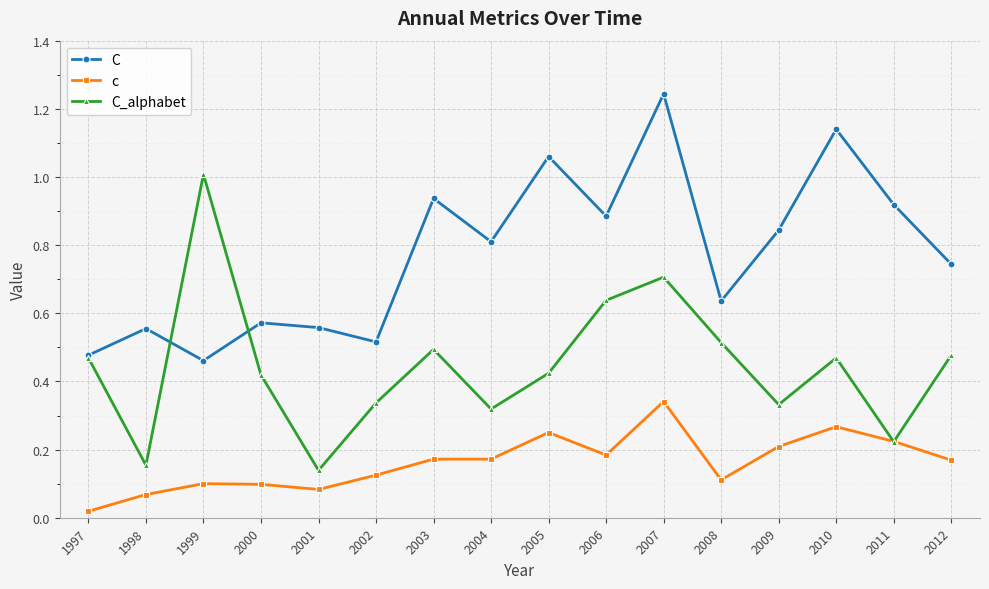

What is the sum of all c values?

2.6